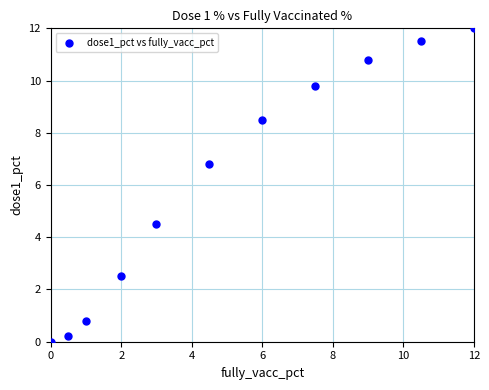

What Y value in the scatter plot is closest to 6?

6.8